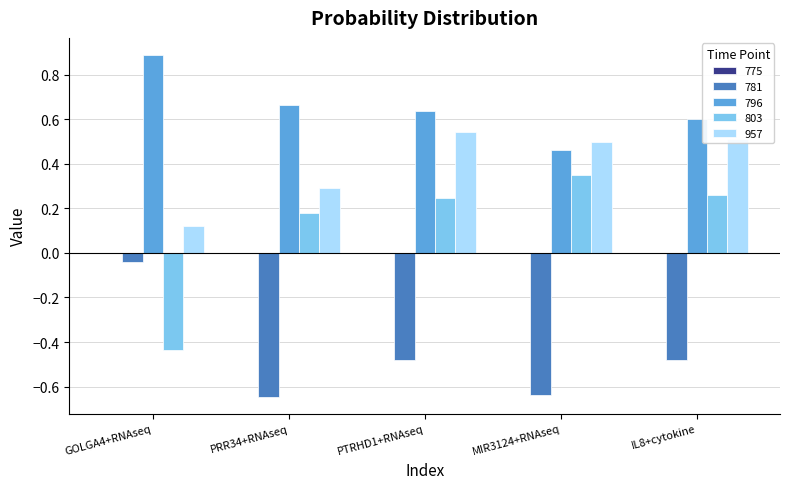

Which series has the widest spread of values?

803